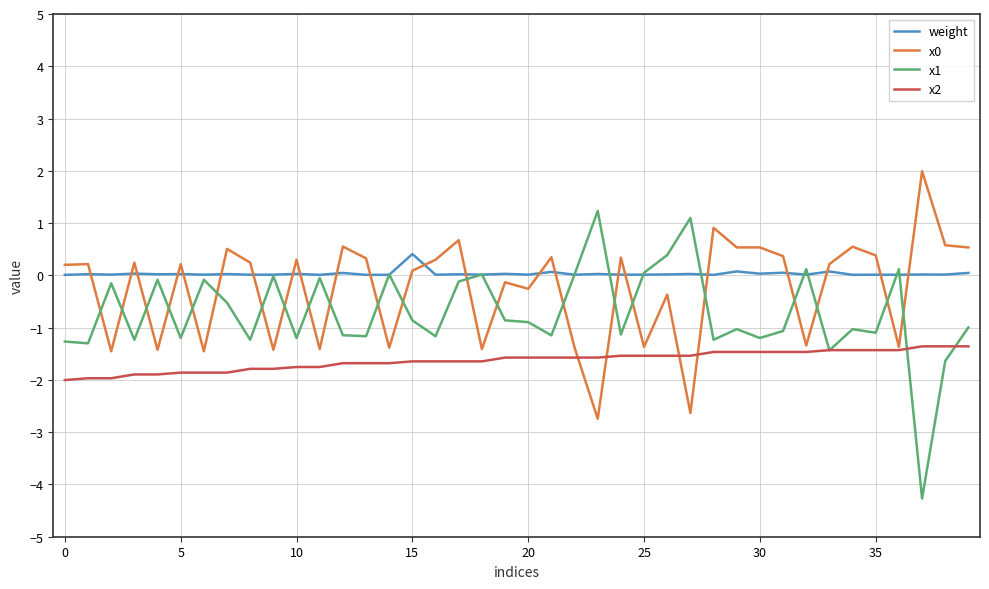

Which series has the widest spread of values?

x1